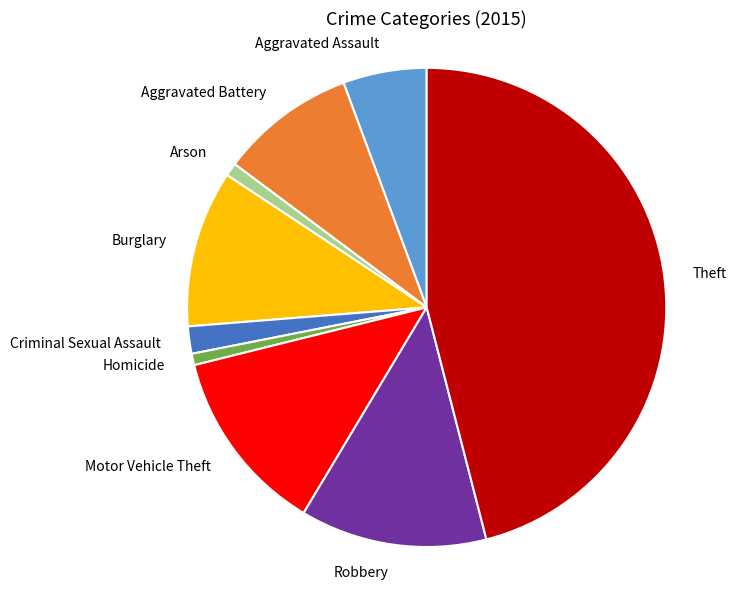

Is there a majority slice in this chart?

No